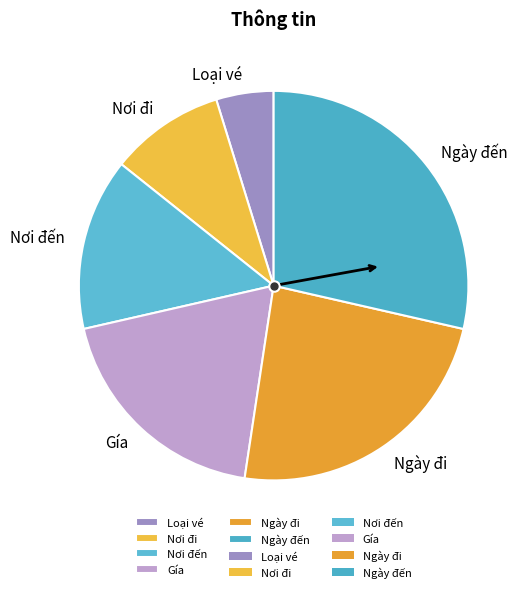

How many segments does this pie chart have?

6